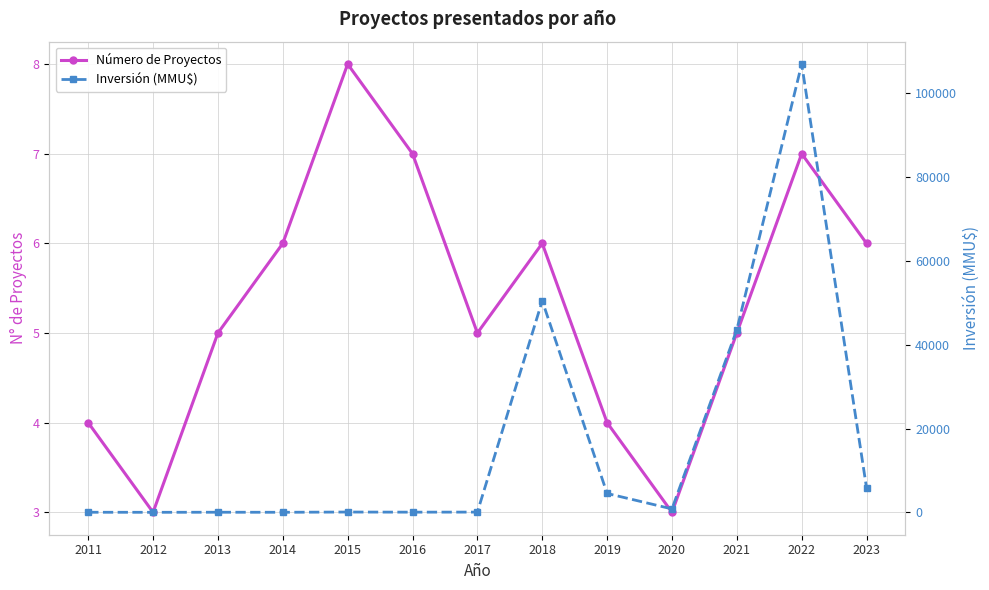

Is it true that Número de Proyectos equals 5 at 2012?

False